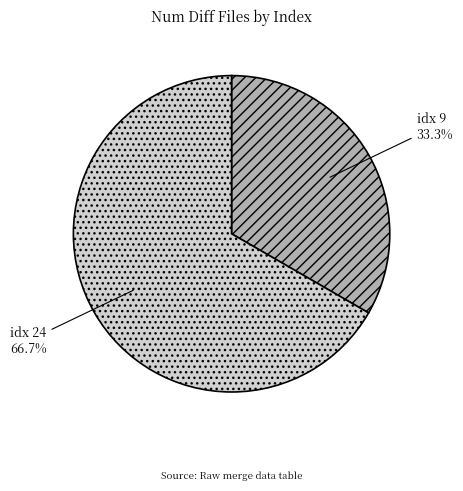

What percentage do idx 24 66.7% and idx 9 33.3% together represent?

100.0%